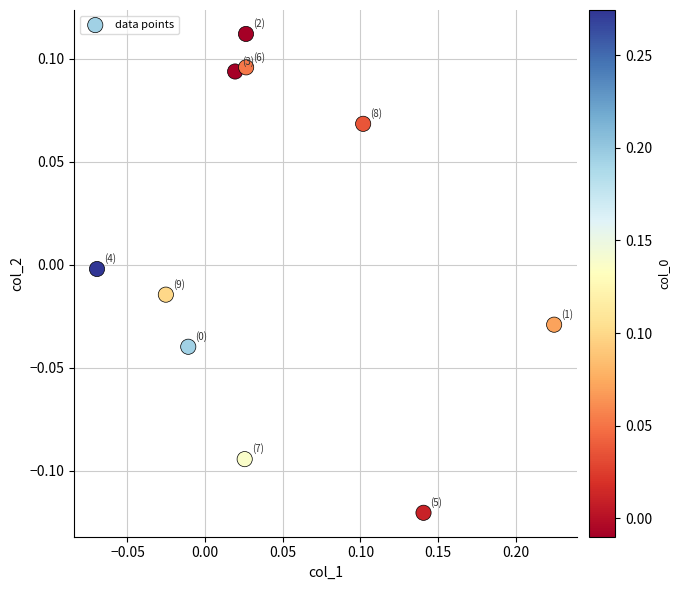

What is the range of X values (max minus min)?

0.3